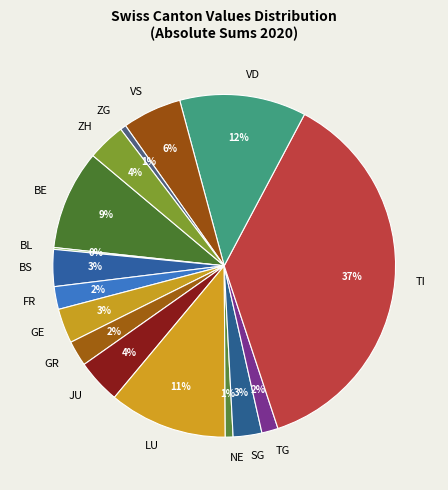

Is the sum of GE and TG greater than half?

No